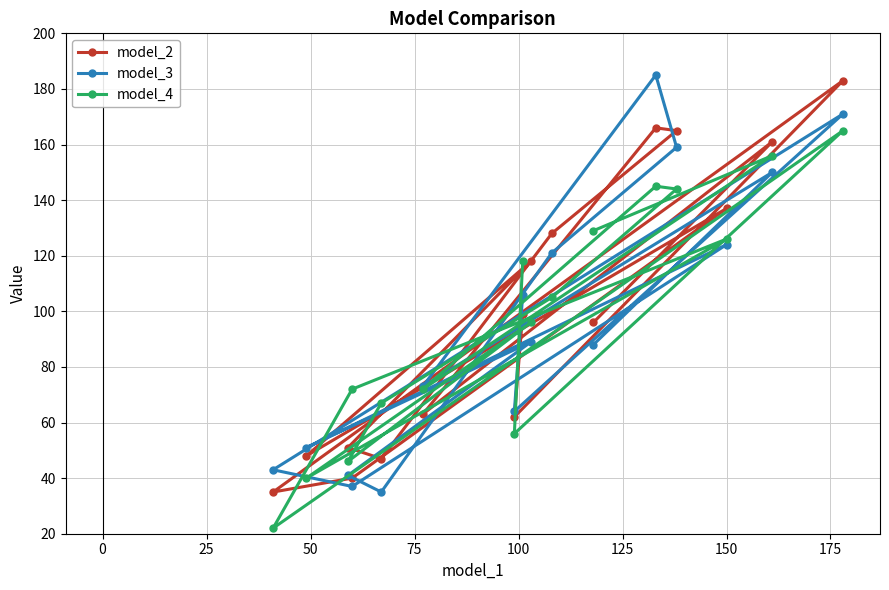

What is the value of the model_2 point at the 15th from the left?

161